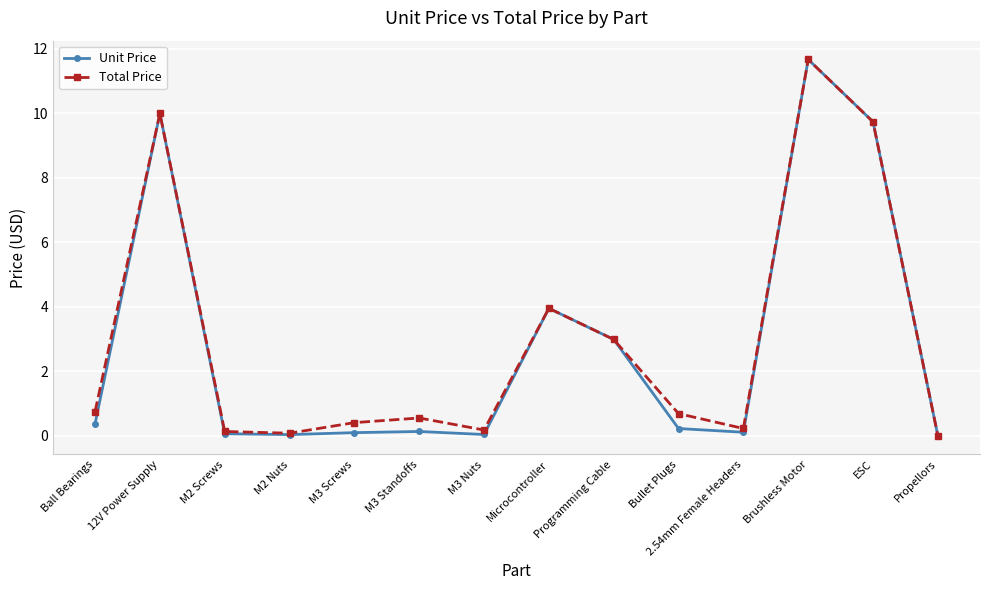

Which category has the highest value in the Total Price series?

Brushless Motor